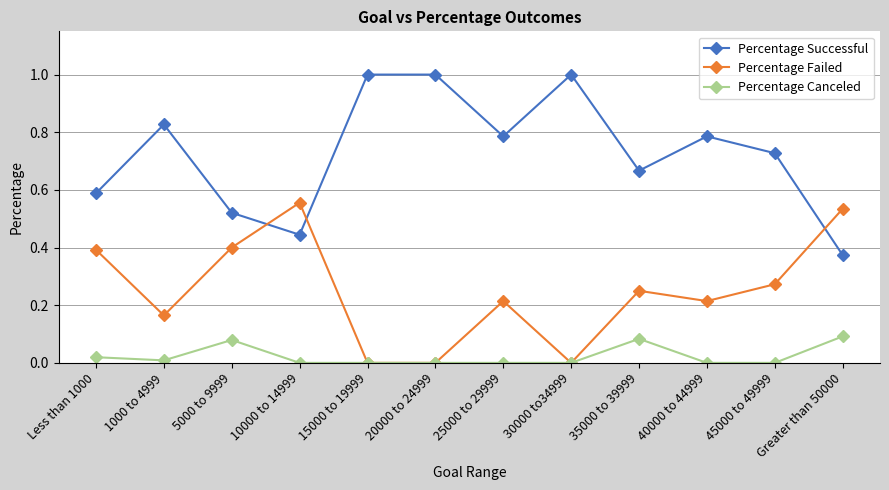

What is the greatest value displayed?

1.0